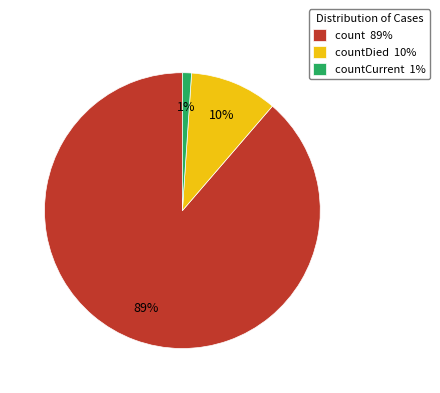

Which has a higher value, countCurrent 1% or countDied 10%?

countDied 10%